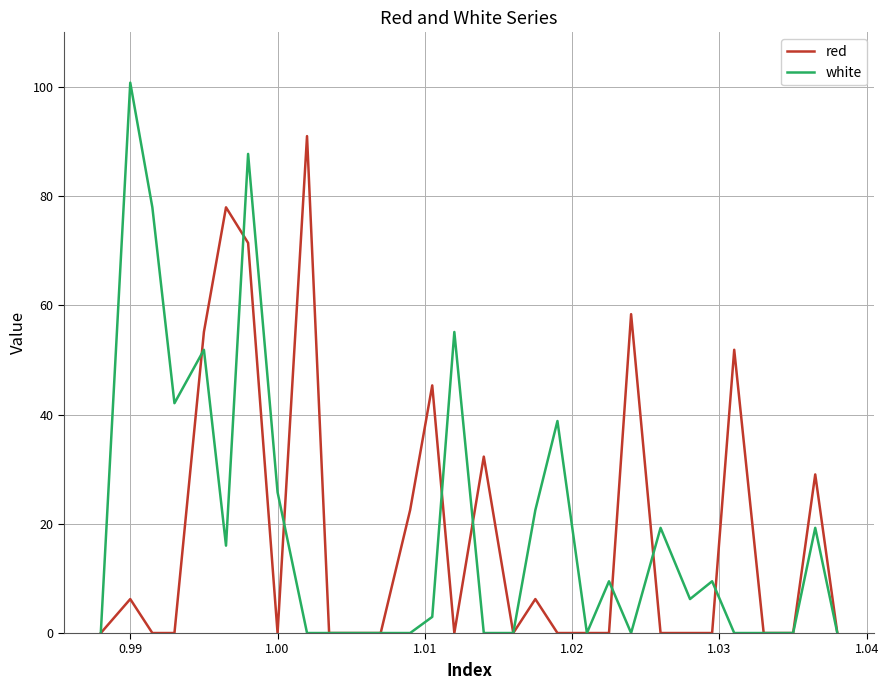

How many lines are shown in the chart?

2